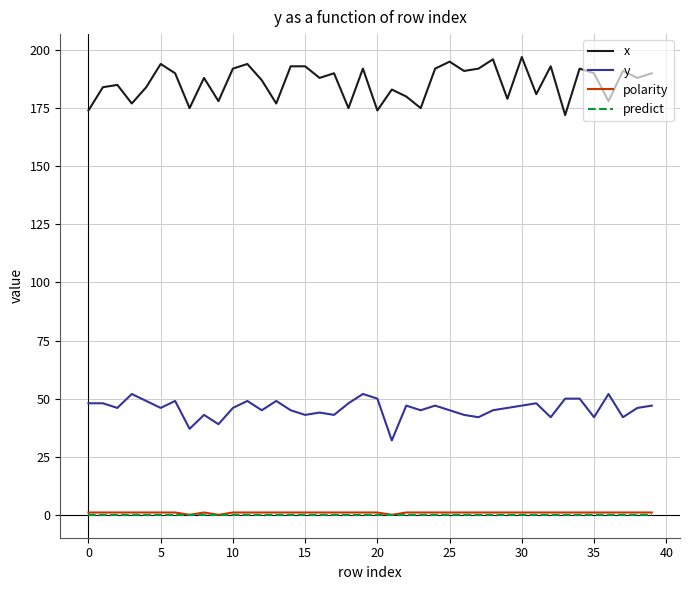

What are all the series names shown in the legend?

x, y, polarity, predict